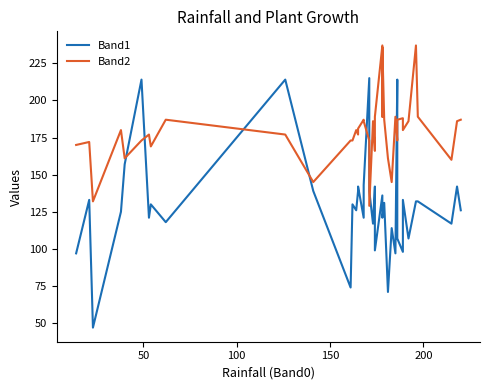

What is the value of the Band2 point at the 4th from the left?

180